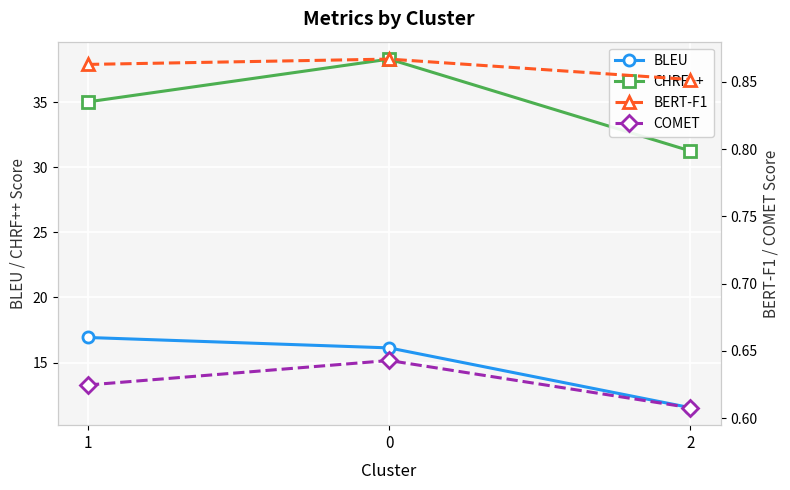

Which series has the largest total across all categories?

CHRF++